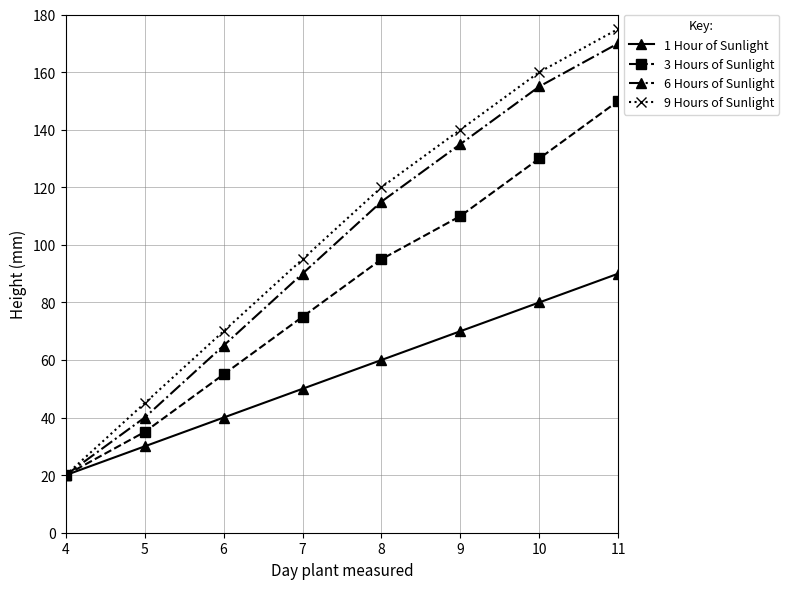

Reading left to right, list all the values displayed in this chart.

1 Hour of Sunlight: 20	30	40	50	60	70	80	90
3 Hours of Sunlight: 20	35	55	75	95	110	130	150
6 Hours of Sunlight: 20	40	65	90	115	135	155	170
9 Hours of Sunlight: 20	45	70	95	120	140	160	175